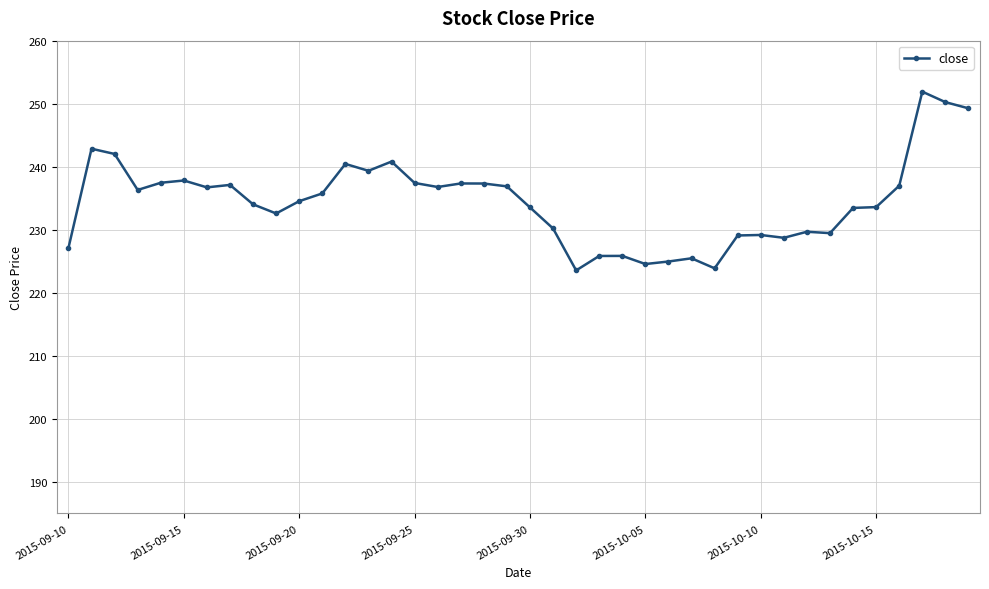

What is the value of the 23rd point from the left?

223.6